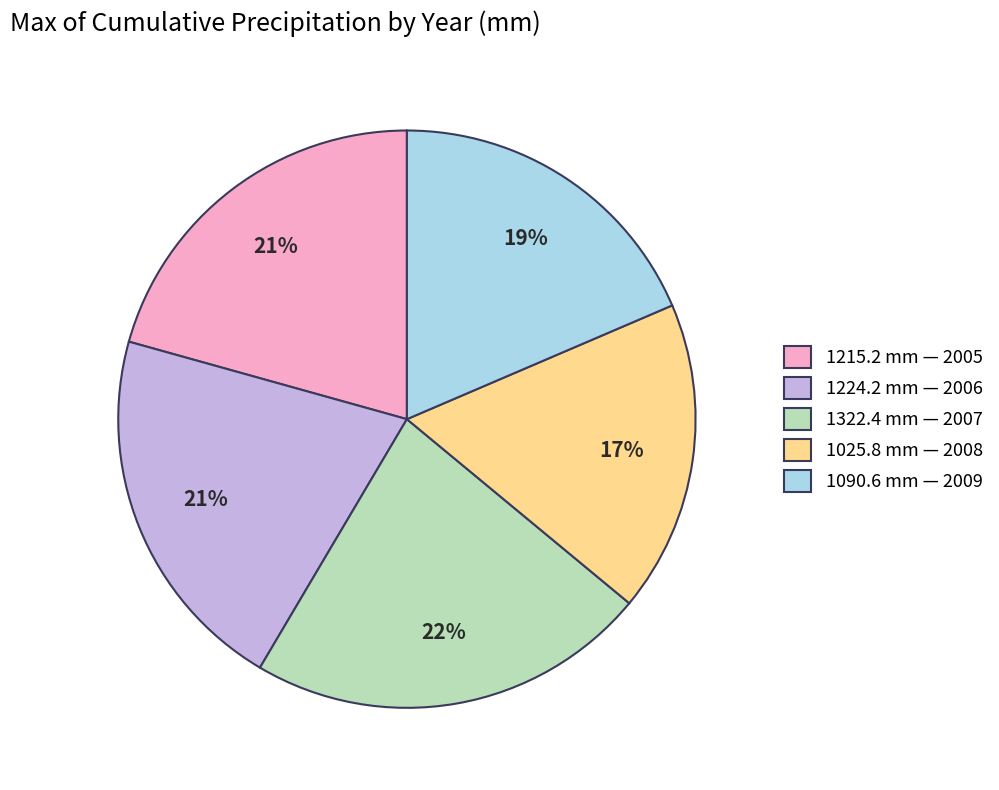

The 1215.2 mm — 2005 slice represents 29% of the pie. True or false?

False